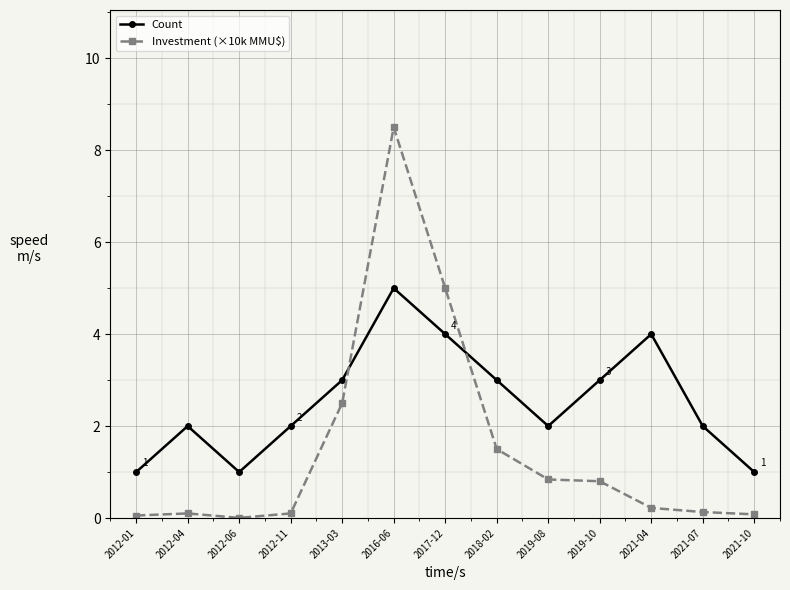

How many intersections are there between Count and Investment (×10k MMU$)?

2